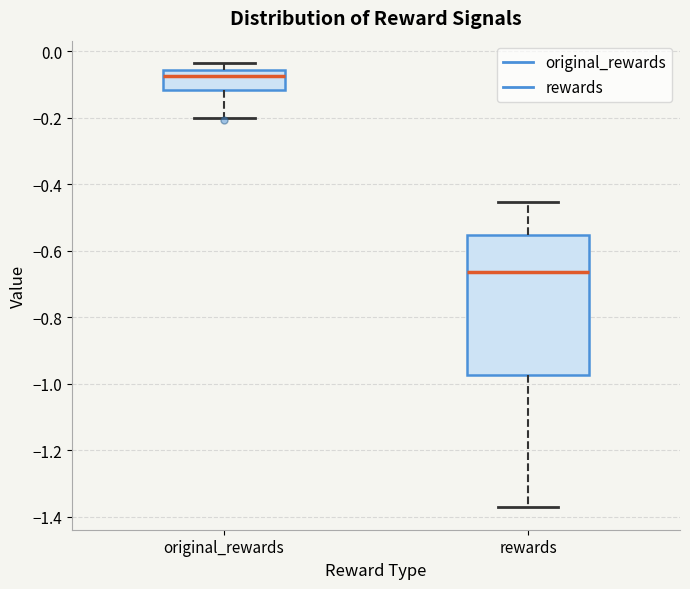

Which box has the highest median line?

original_rewards